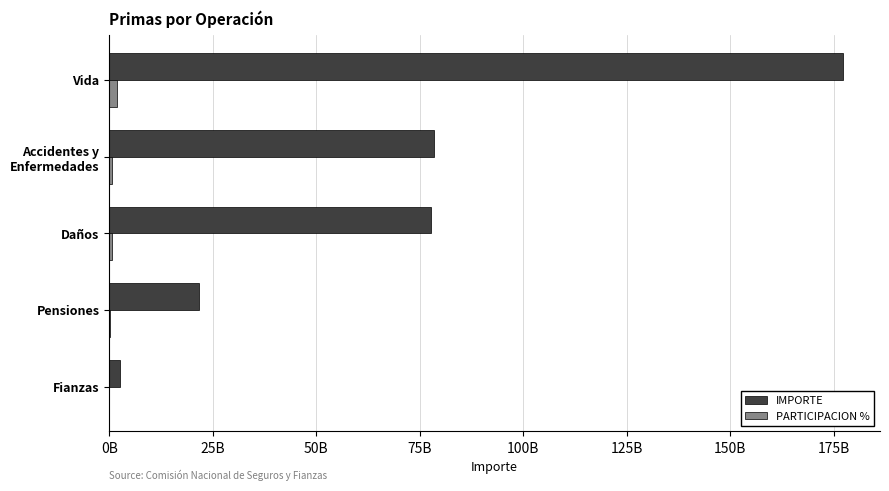

At which label does IMPORTE reach its peak?

Vida